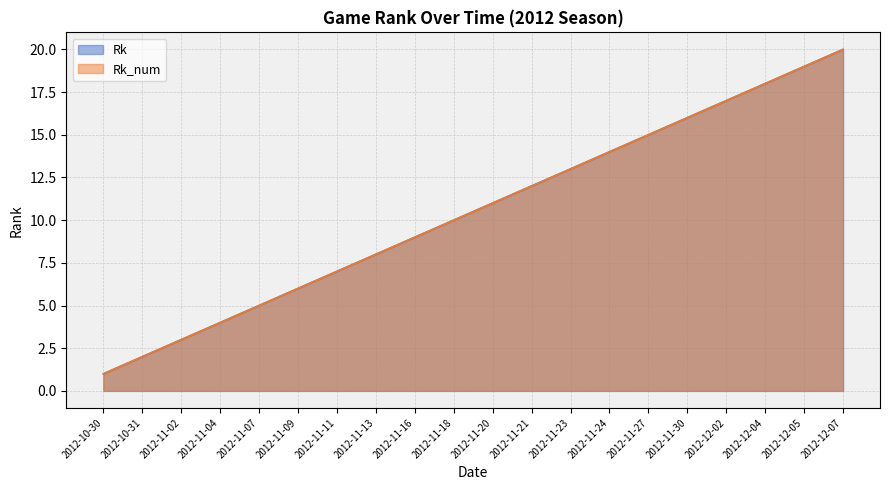

True or false: Rk_num and Rk cross at least once.

False